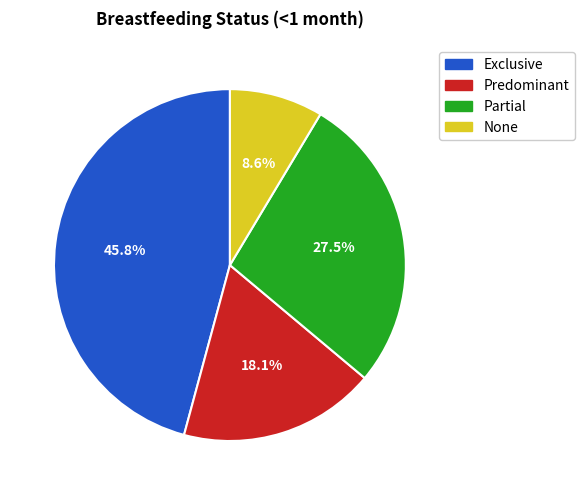

Combined, what portion of the pie is Predominant and None?

26.7%